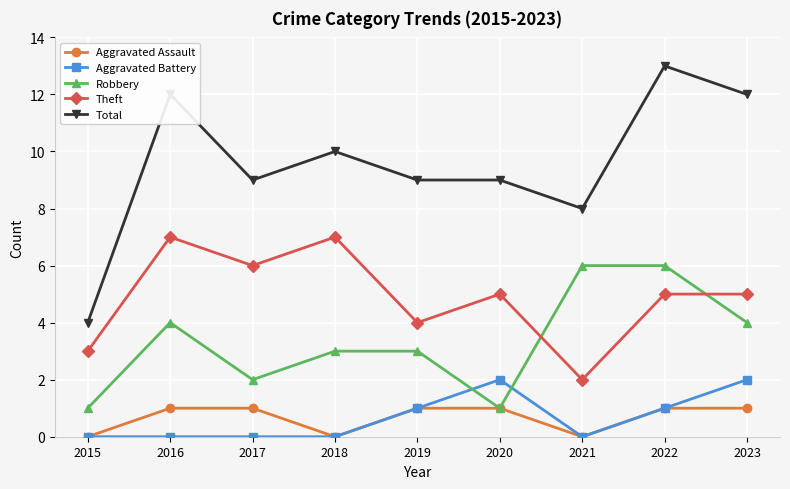

Which series has the widest spread of values?

Total